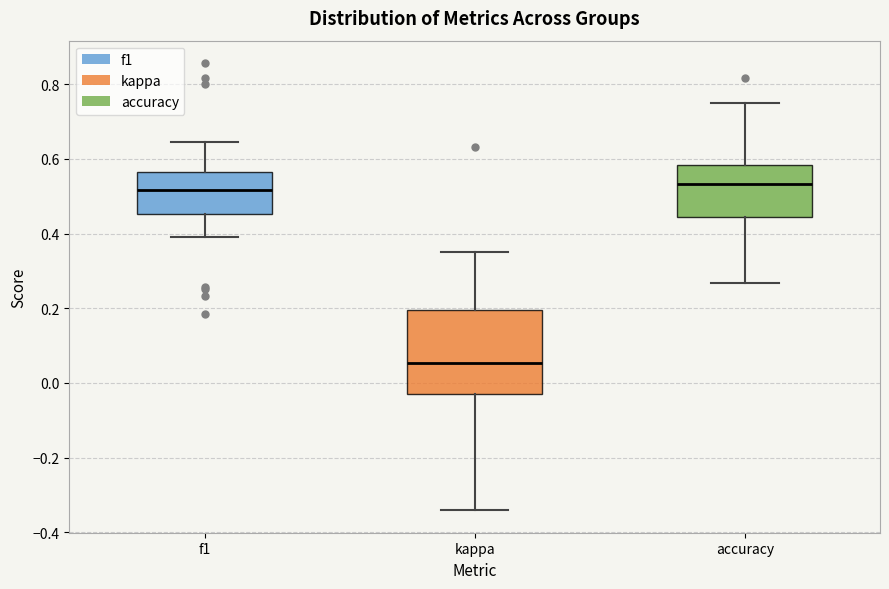

Where is the upper edge of the box for f1 on the y-axis? The values are not printed on the chart, so give them approximately, as read against the axis.

0.56